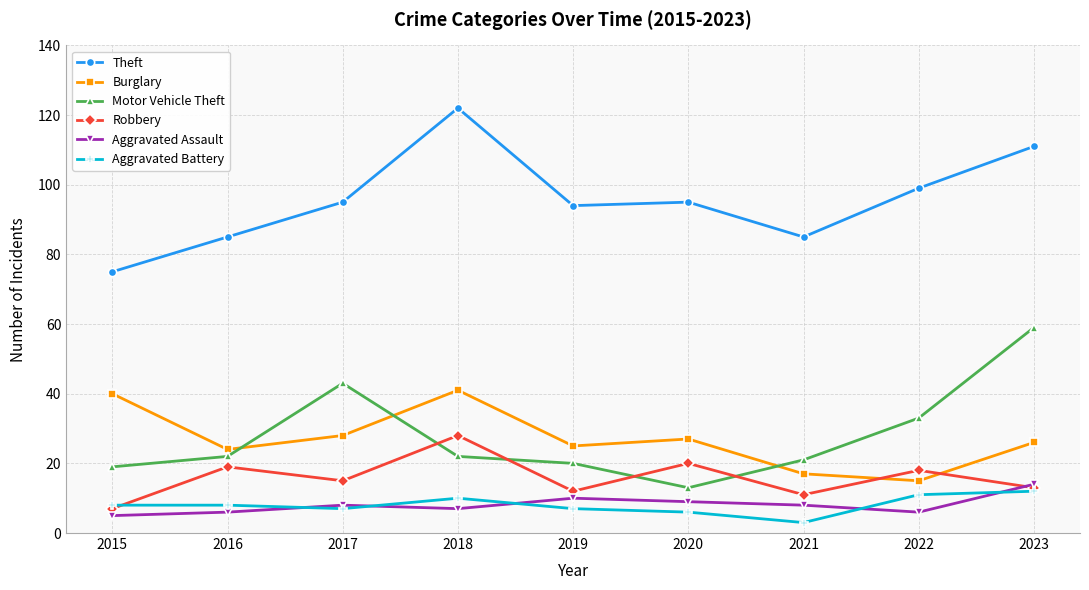

What is the spread (max minus min) of values at 2018?

115